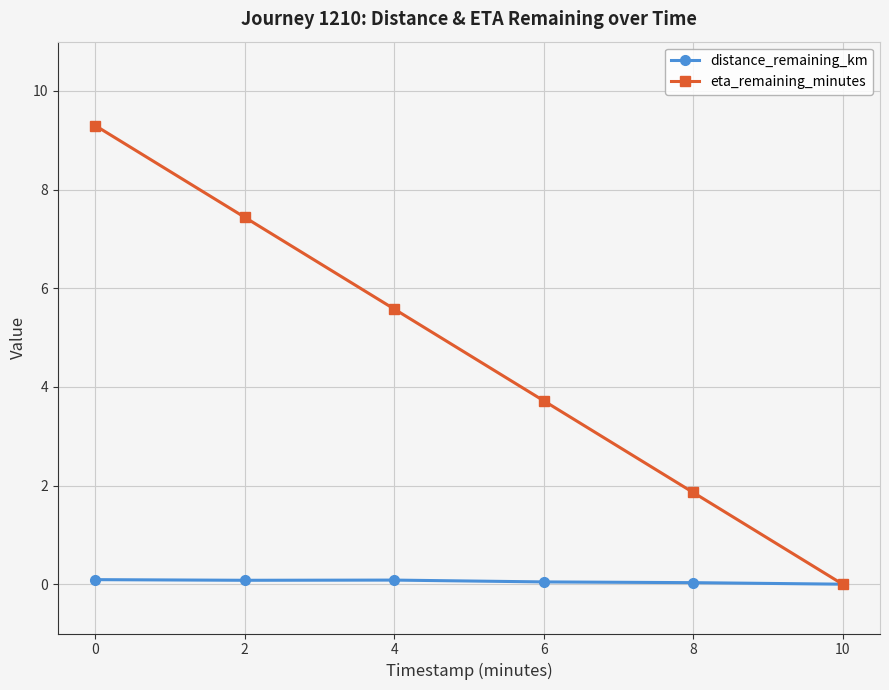

The value of distance_remaining_km at 0 is 0.1. True or false?

True